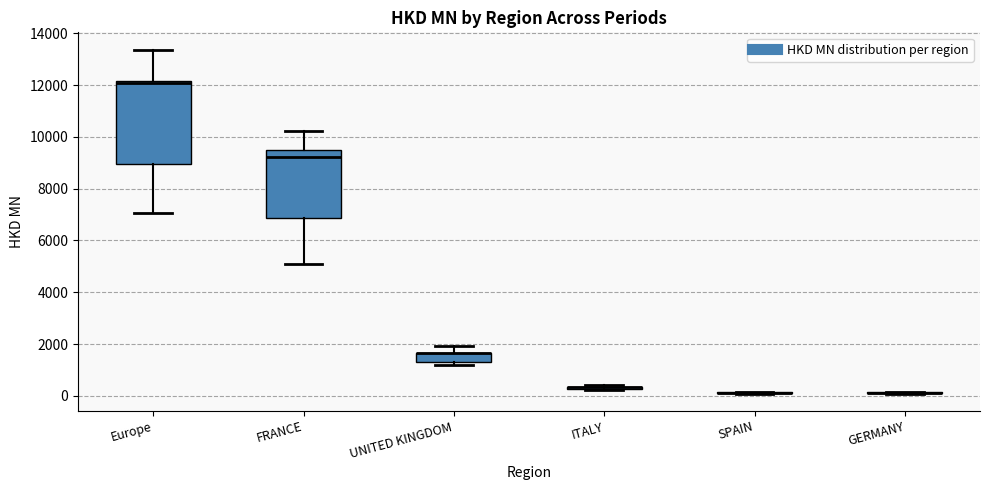

Which box is the tallest, from its lower edge to its upper edge?

Europe